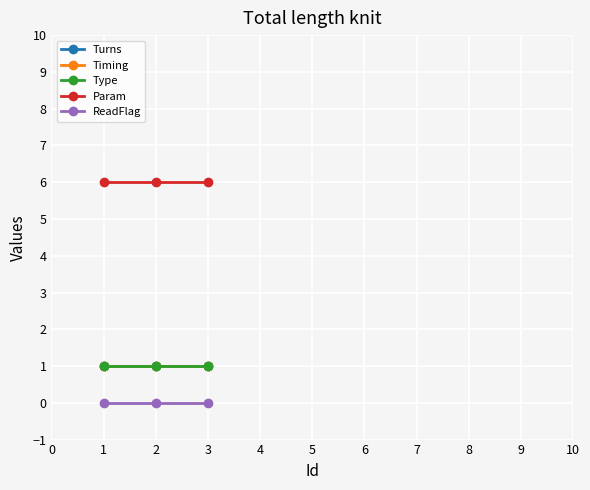

Reading left to right, what are all the values shown in this chart?

Turns: 1	1	1
Timing: 1	1	1
Type: 1	1	1
Param: 6	6	6
ReadFlag: 0	0	0